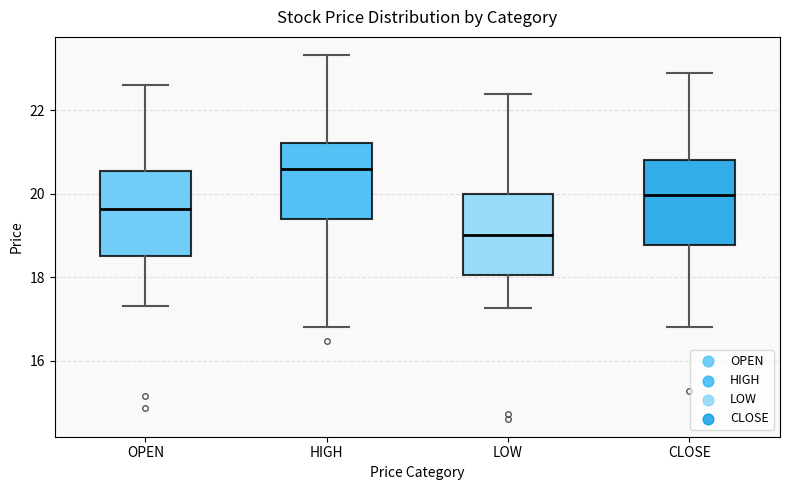

Where does the lower whisker of the box for HIGH end on the y-axis? The values are not printed on the chart, so give them approximately, as read against the axis.

16.8